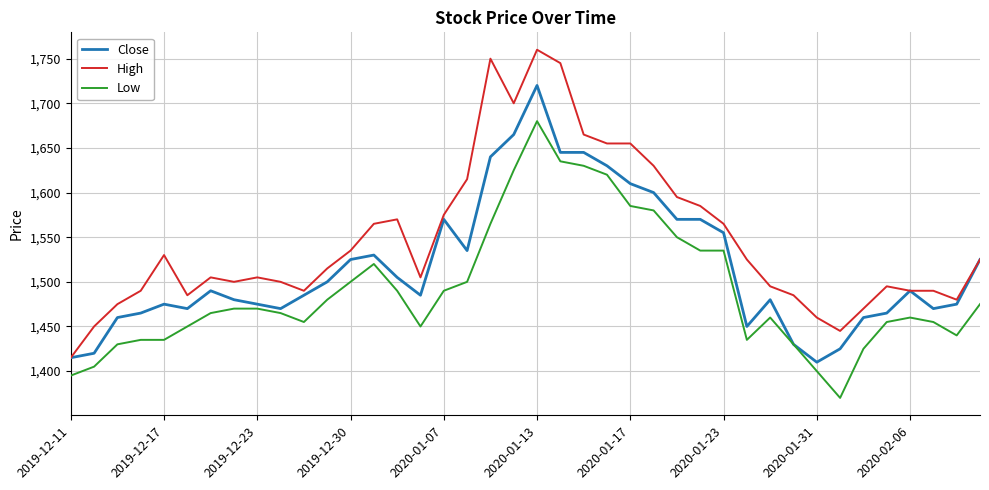

How many lines are shown in the chart?

3